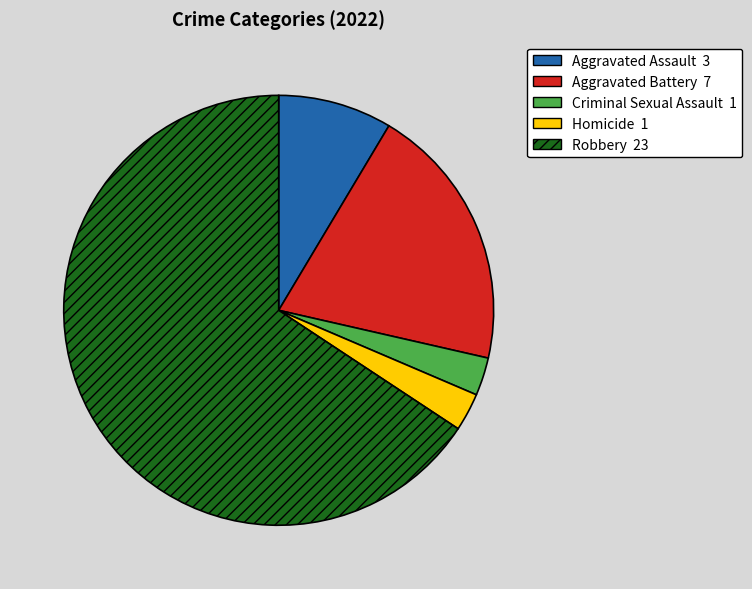

Which has a higher value, Robbery or Homicide?

Robbery